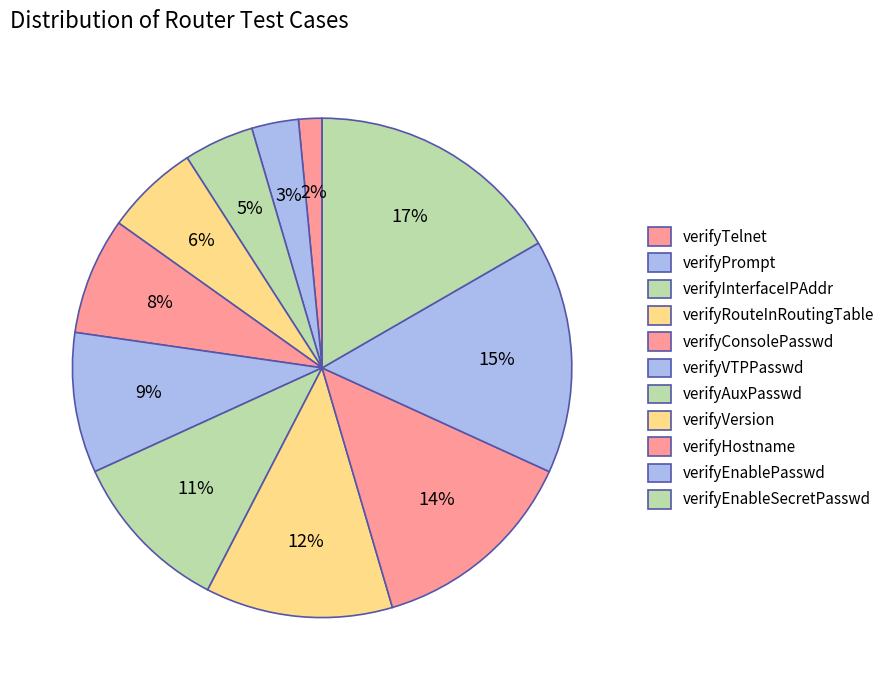

Which category has the smallest portion of the pie?

verifyTelnet